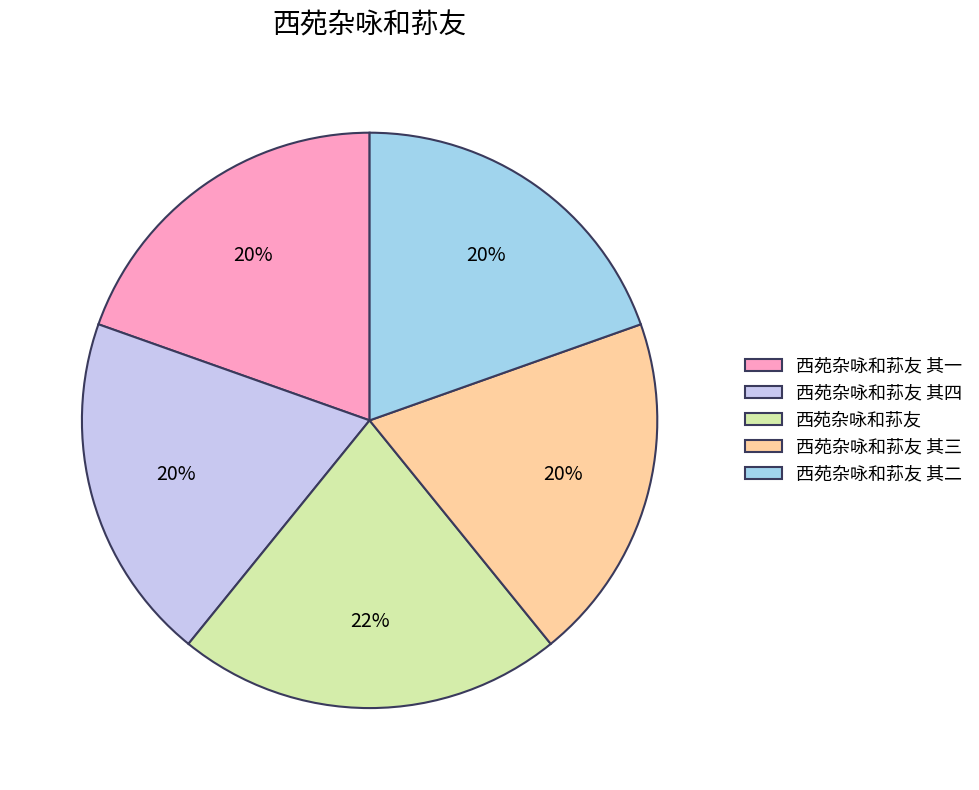

To the nearest percent, what percentage of the pie is 西苑杂咏和荪友 其一?

20%